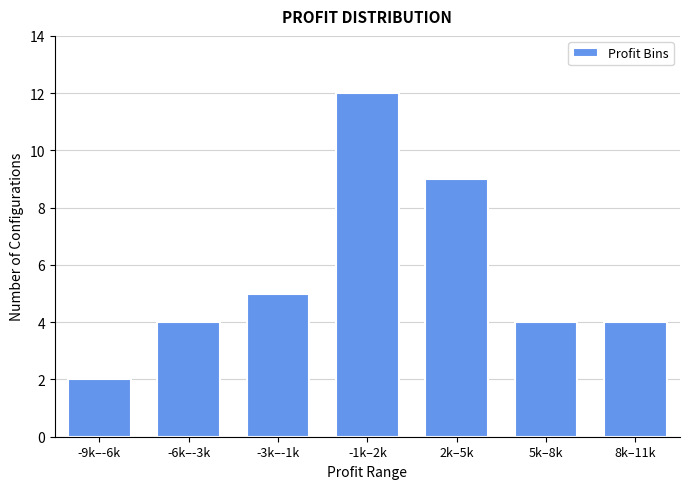

Reading left to right, extract all data points from this chart.

2	4	5	12	9	4	4